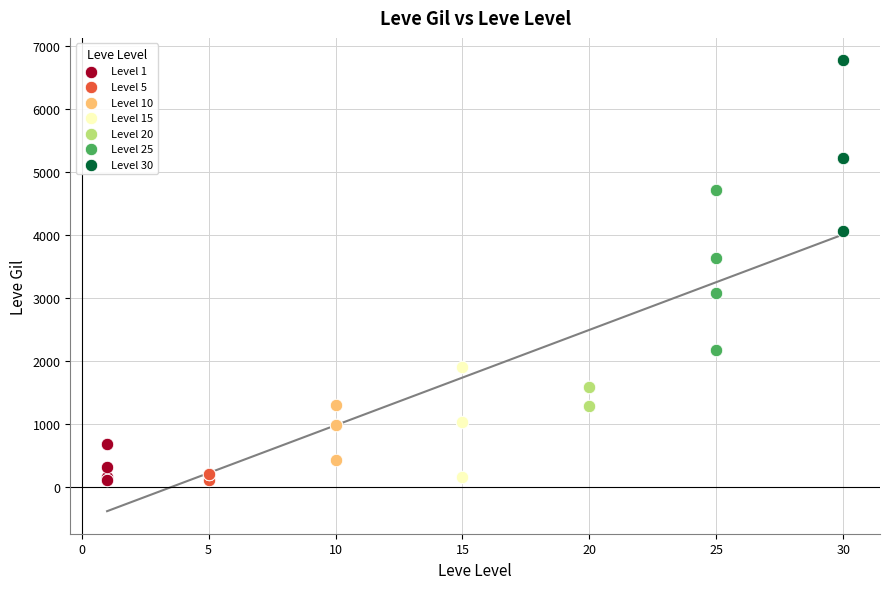

Which series contains the highest Y value?

Level 30